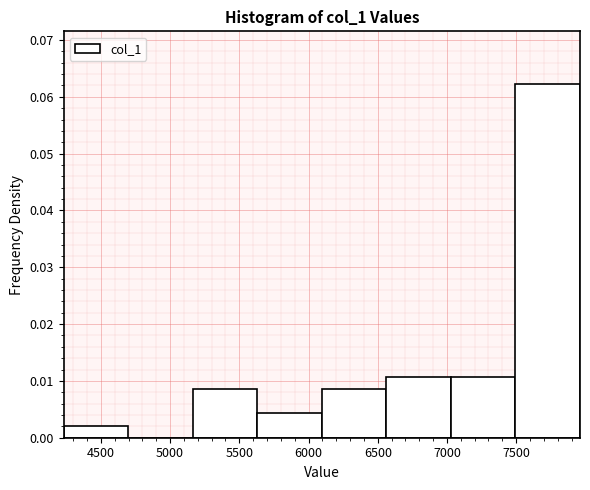

Reading left to right, transcribe this chart: for each bar, give the range it covers on the x-axis and its height. Neither the bar edges nor the heights are printed on the chart, so give them approximately, as read against the axes.

4250 to 4700: 0.002
4700 to 5150: 0
5150 to 5650: 0.009
5650 to 6100: 0.004
6100 to 6550: 0.009
6550 to 7050: 0.011
7050 to 7500: 0.011
7500 to 7950: 0.062